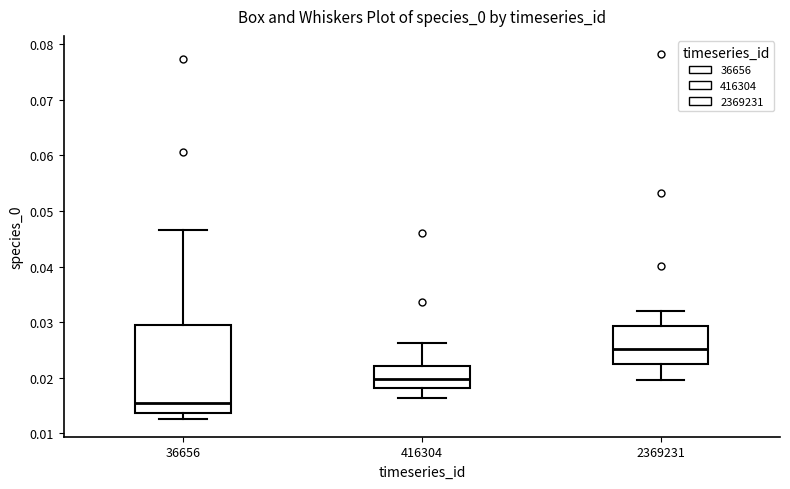

Which box is the tallest, from its lower edge to its upper edge?

36656